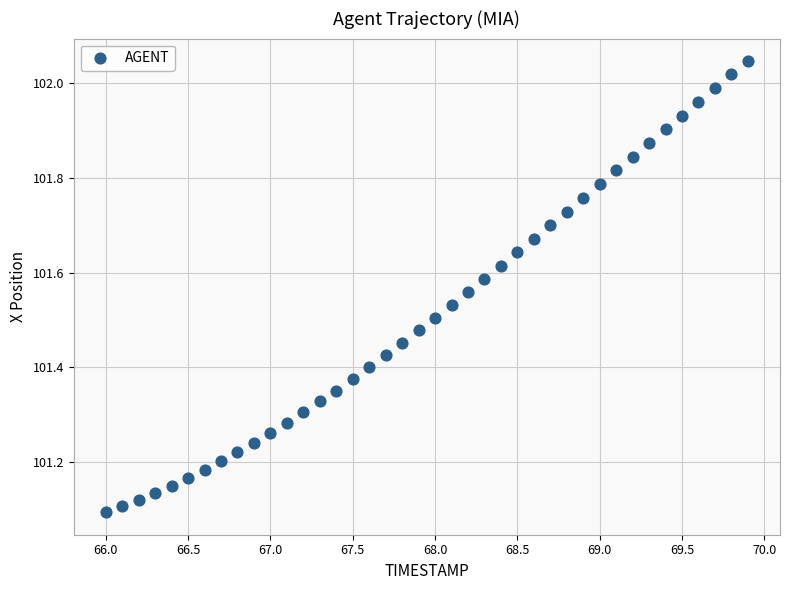

What is the range of Y values (max minus min)?

1.0